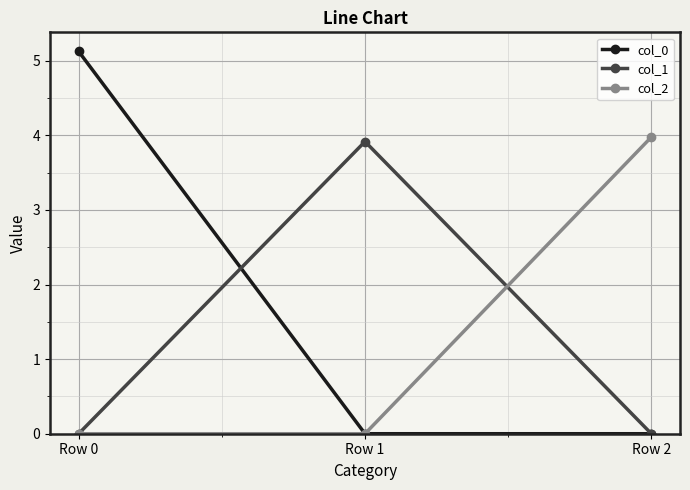

Reading right to left, list all the values displayed in this chart.

col_0: Row 2=0.0	Row 1=0.0	Row 0=5.1
col_1: Row 2=0.0	Row 1=3.9	Row 0=0.0
col_2: Row 2=4.0	Row 1=0.0	Row 0=0.0